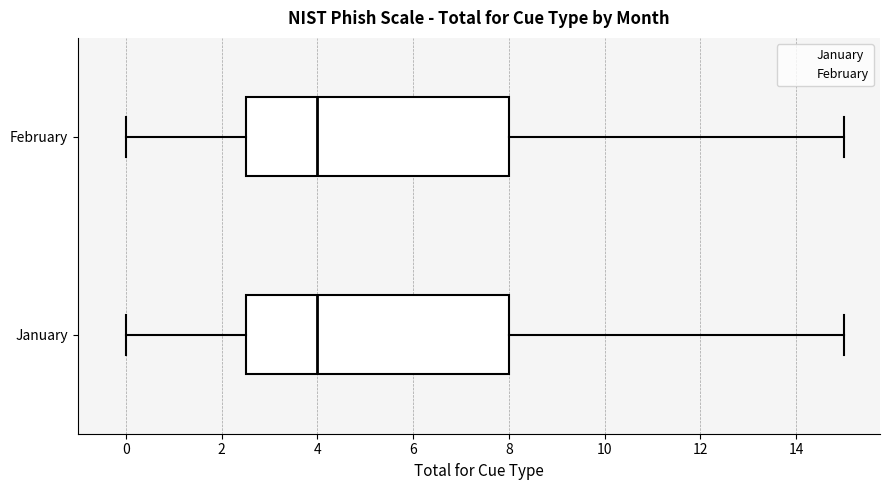

Reading bottom to top, transcribe this box plot: for each box, give where its median line is, the range the box spans, and where its two whiskers end, as read against the x-axis. The values are not printed on the chart, so give them approximately, as read against the axis.

January: median 4.0, box 2.6 to 8.0, whiskers 0.0 to 15.0
February: median 4.0, box 2.6 to 8.0, whiskers 0.0 to 15.0